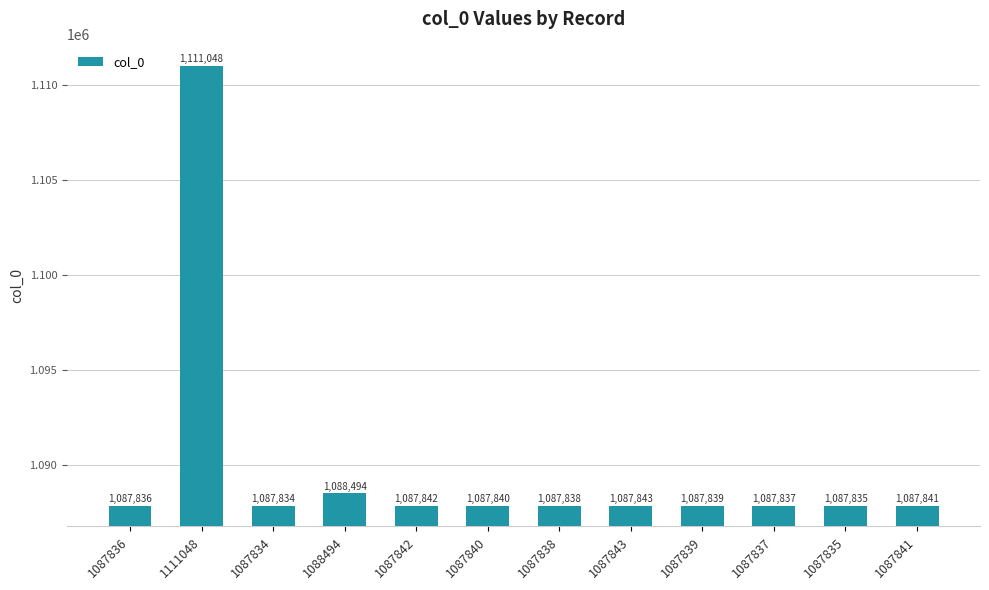

Reading left to right, list all the values displayed in this chart.

1087836=1087836	1111048=1111048	1087834=1087834	1088494=1088494	1087842=1087842	1087840=1087840	1087838=1087838	1087843=1087843	1087839=1087839	1087837=1087837	1087835=1087835	1087841=1087841